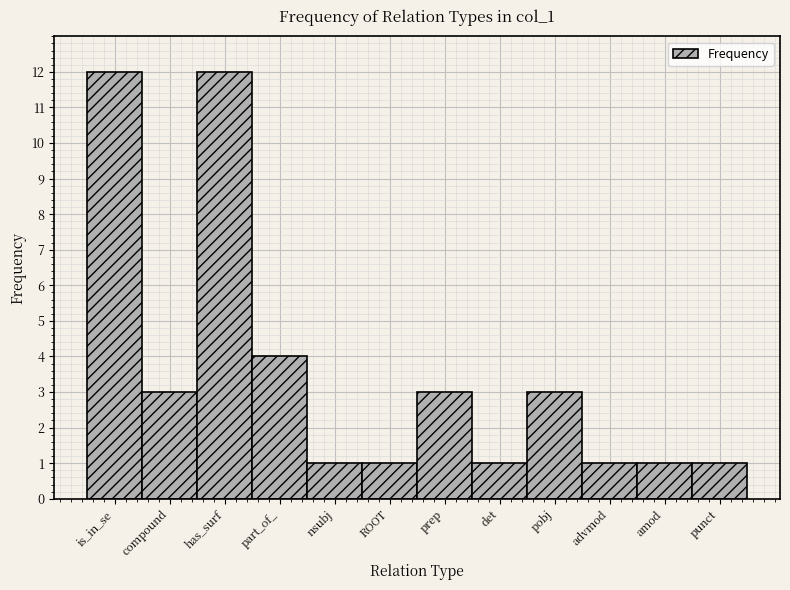

Reading left to right, extract all data points from this chart.

12	3	12	4	1	1	3	1	3	1	1	1